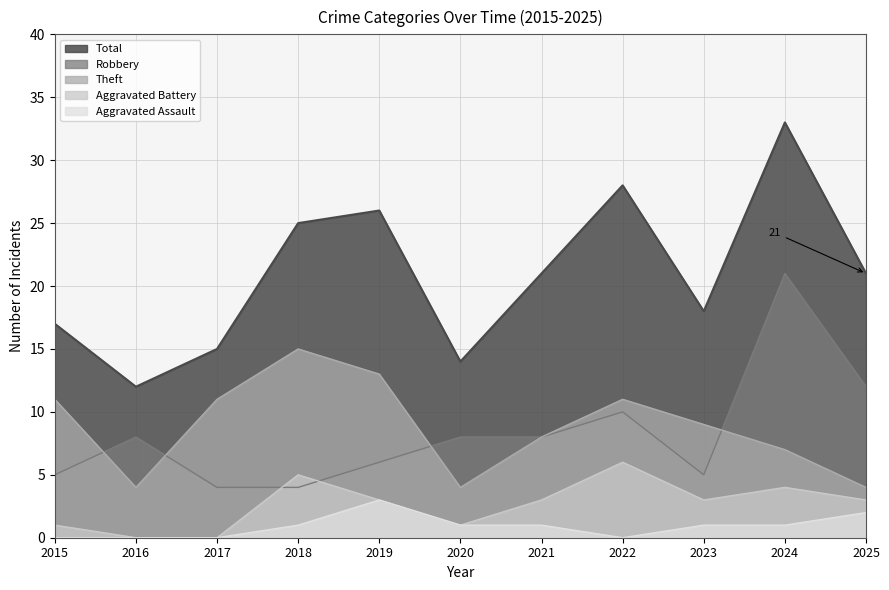

The Robbery series shows 14 at 2020. True or false?

False